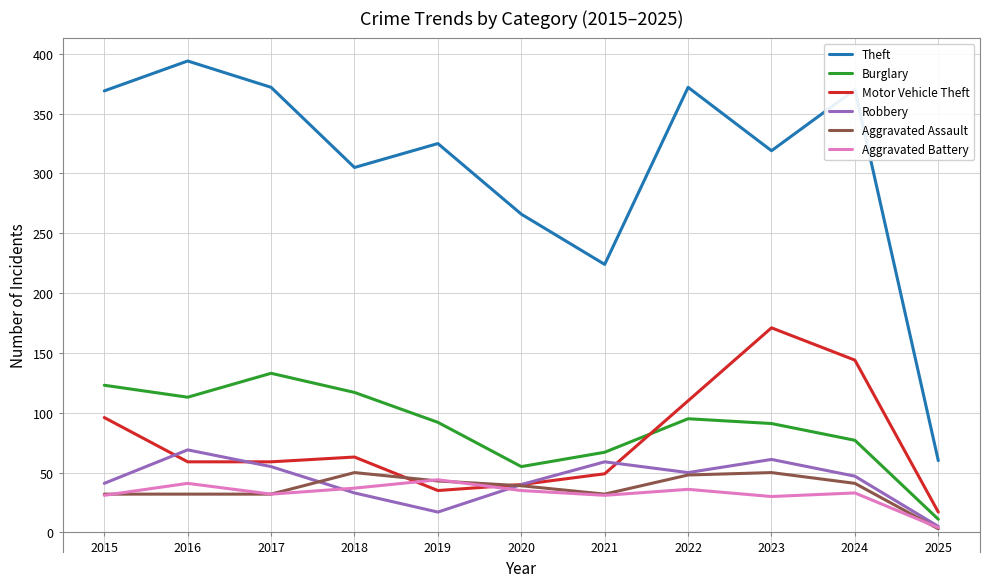

What are all the series names shown in the legend?

Theft, Burglary, Motor Vehicle Theft, Robbery, Aggravated Assault, Aggravated Battery